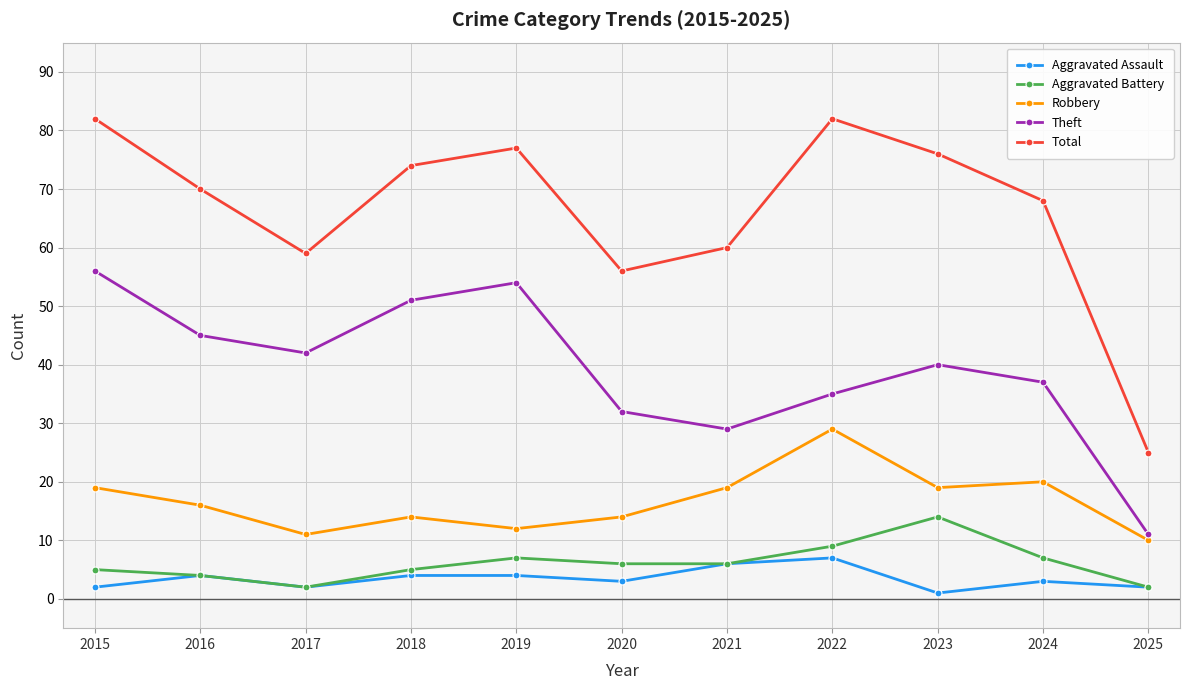

True or false: Theft and Robbery intersect in this chart.

False